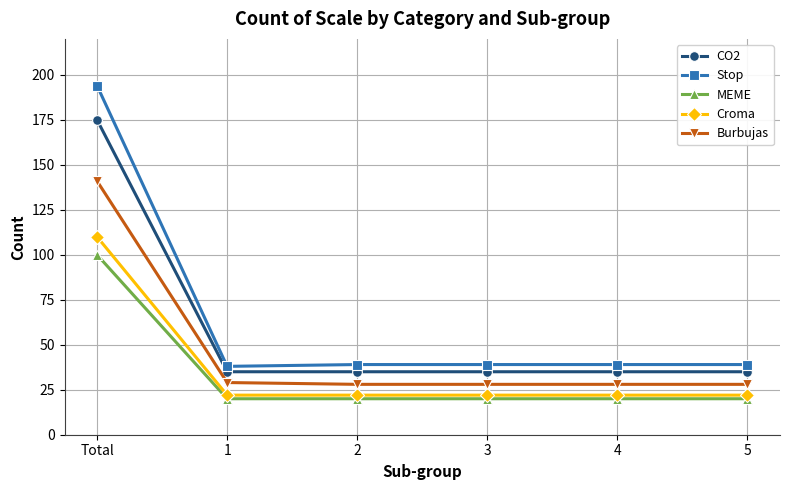

True or false: Stop has a value of 21 at 5.

False